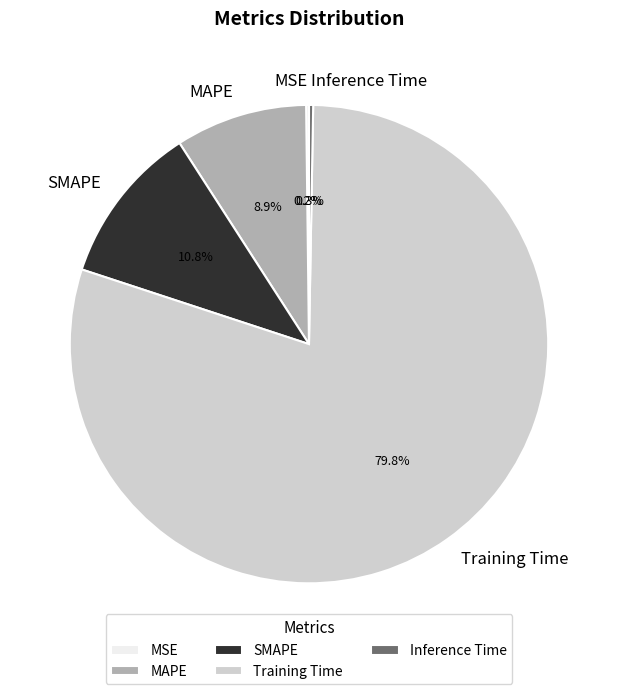

Does Training Time account for over 50% of the chart?

Yes